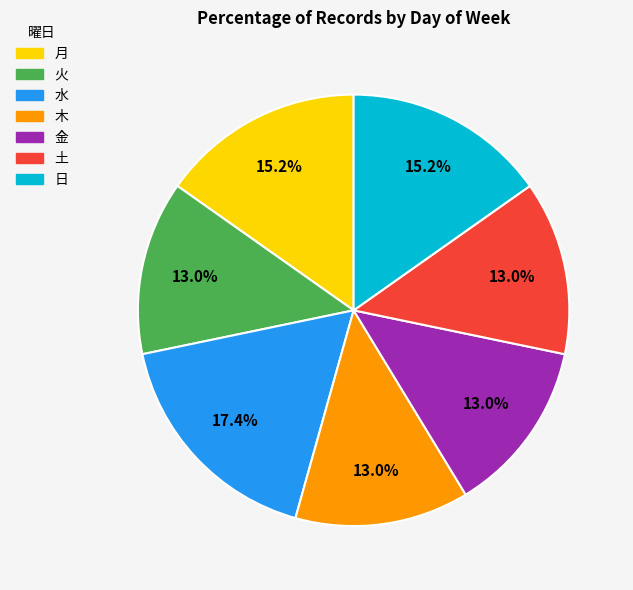

Does 木 represent more than half of the total?

No